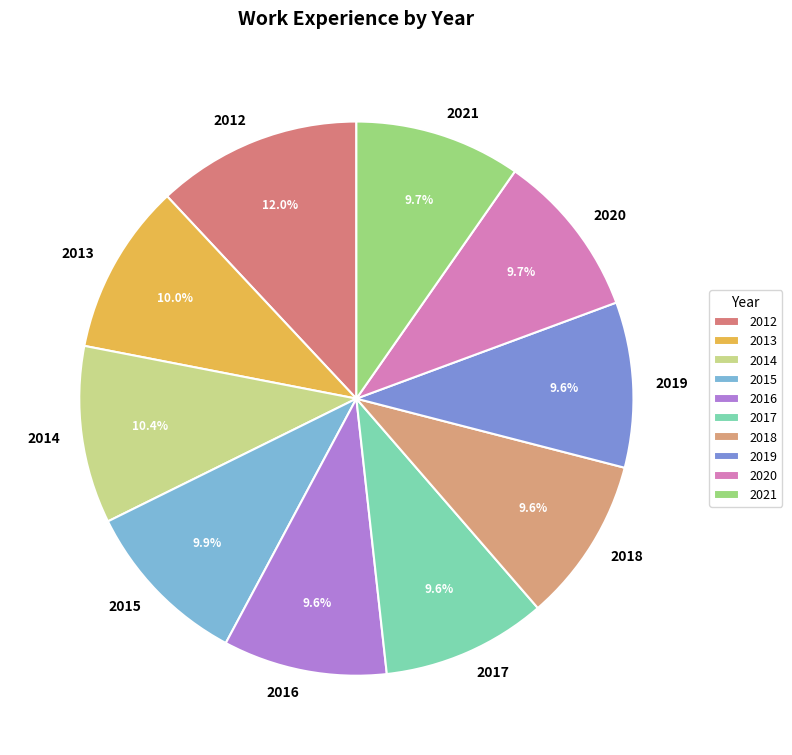

Which has a higher value, 2012 or 2013?

2012